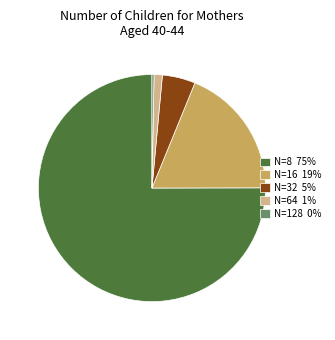

Is the sum of N=128 0% and N=16 19% greater than half?

No